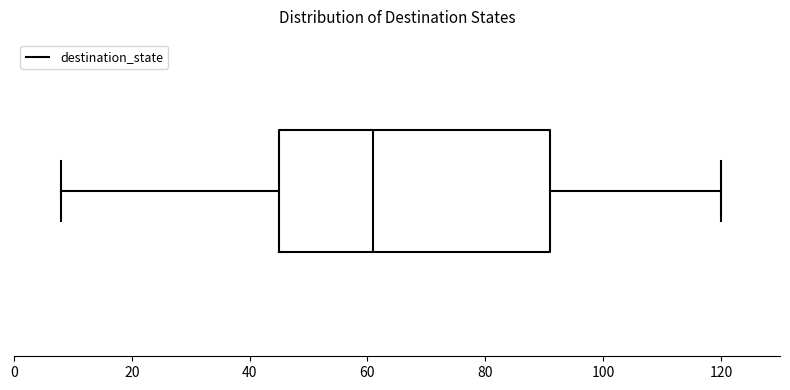

Where does the left whisker of the box end on the x-axis? The values are not printed on the chart, so give them approximately, as read against the axis.

8